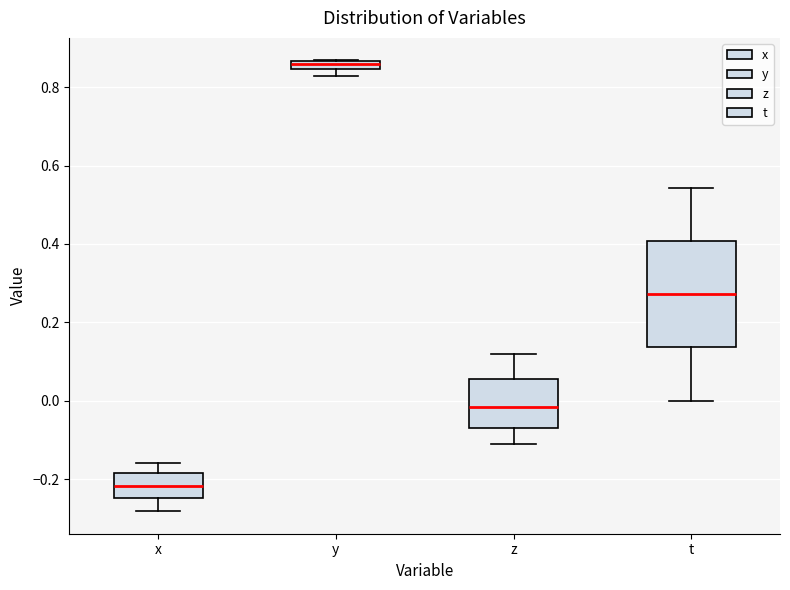

Comparing the boxes themselves (not the whiskers), which one is the tallest?

t